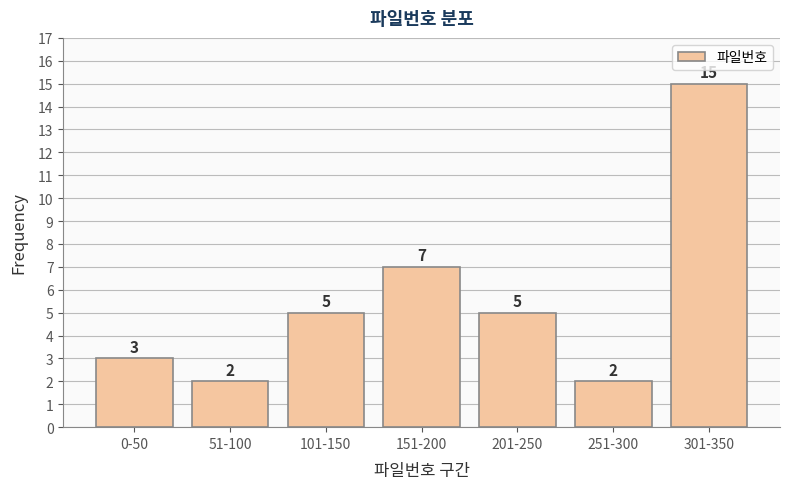

Reading left to right, what are all the values shown in this chart?

0-50=3	51-100=2	101-150=5	151-200=7	201-250=5	251-300=2	301-350=15